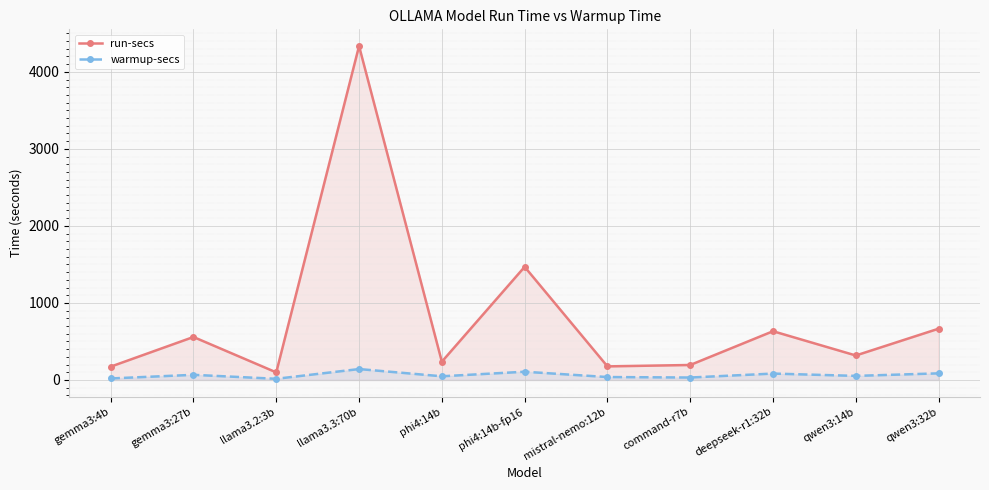

True or false: warmup-secs has a value of 16.0 at command-r7b.

False